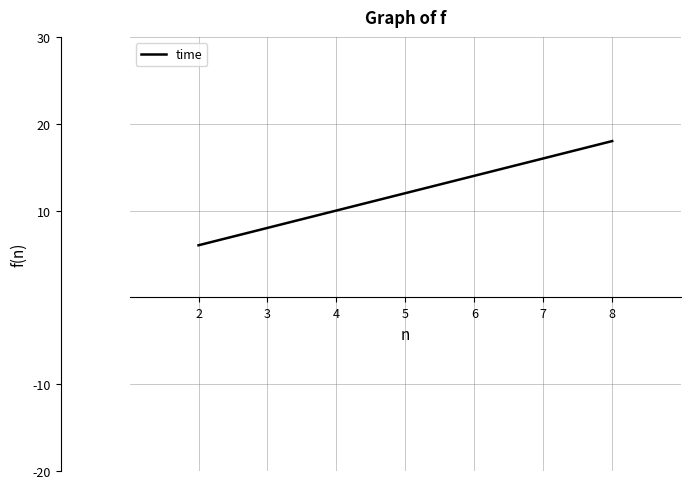

Rank the categories by value from highest to lowest.

8, 7, 6, 5, 4, 3, 2